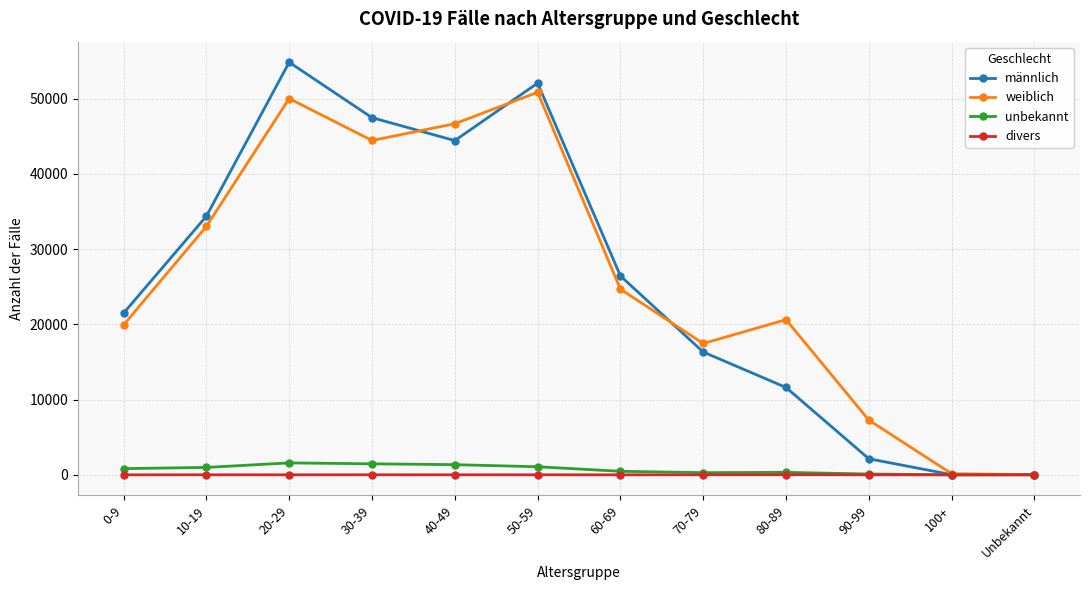

Which series changed the most between 10-19 and 80-89?

männlich